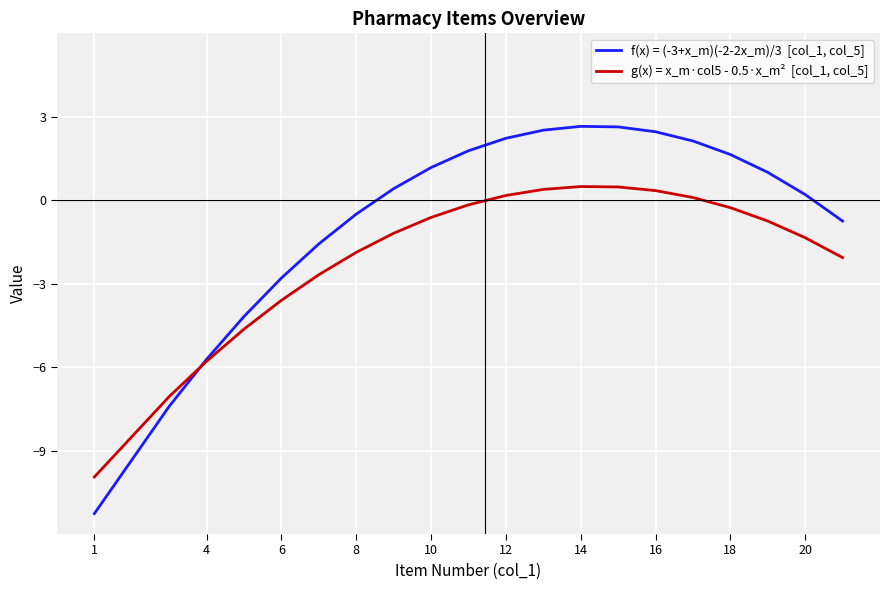

What is the minimum value shown in the chart?

-11.3